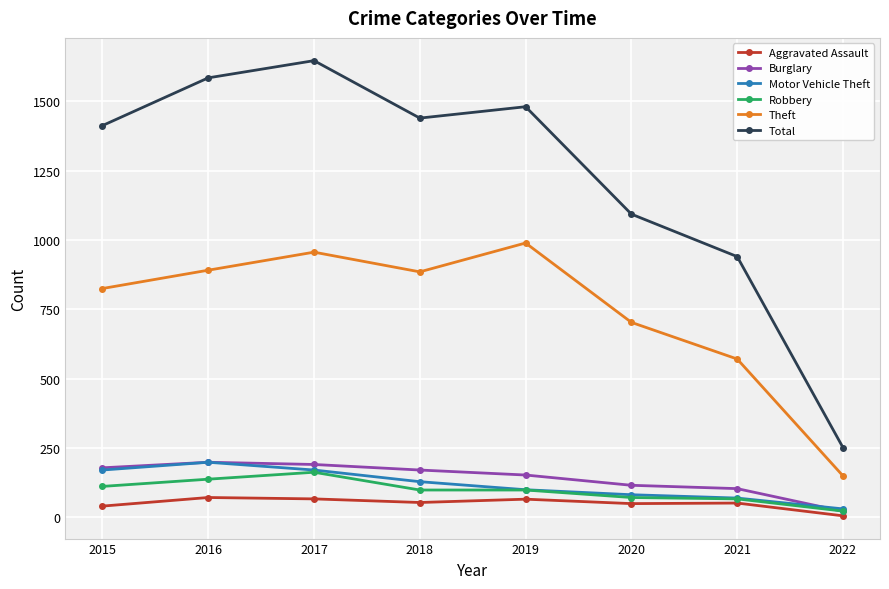

Which series changed the most between 2015 and 2021?

Total